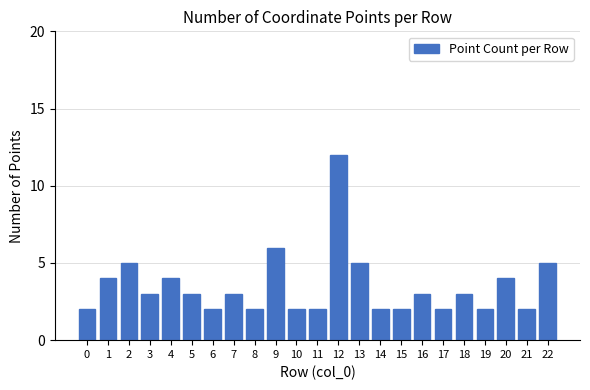

What is the change in value from 20 to 22?

+1